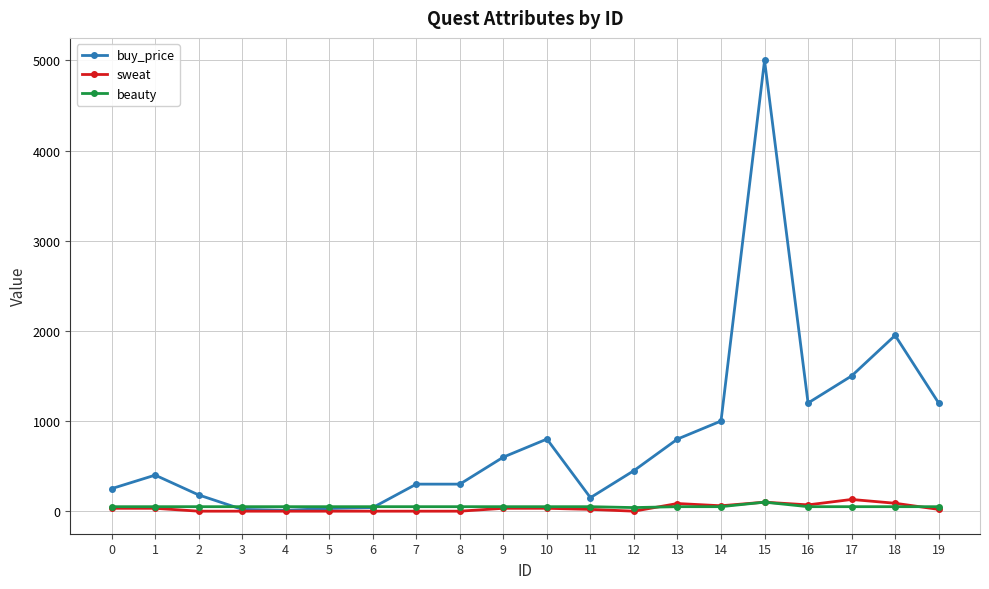

The value of buy_price at 2 is 180. True or false?

True